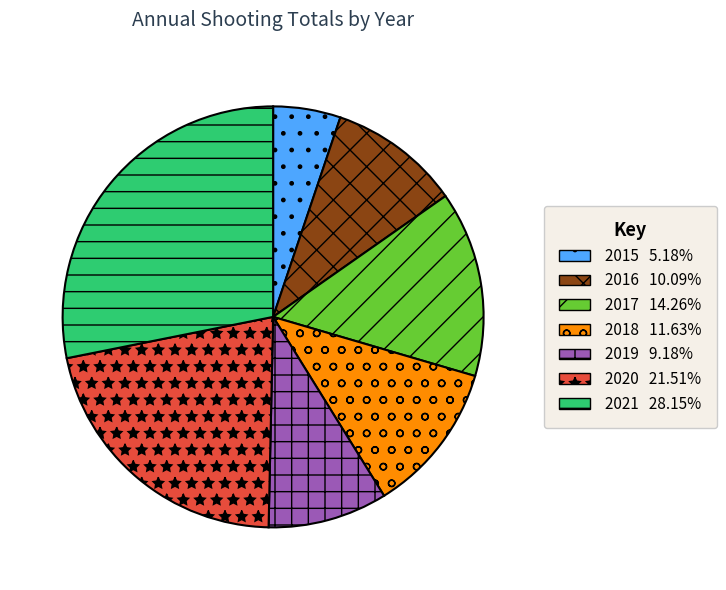

Rank the categories by value from highest to lowest.

2021, 2020, 2017, 2018, 2016, 2019, 2015